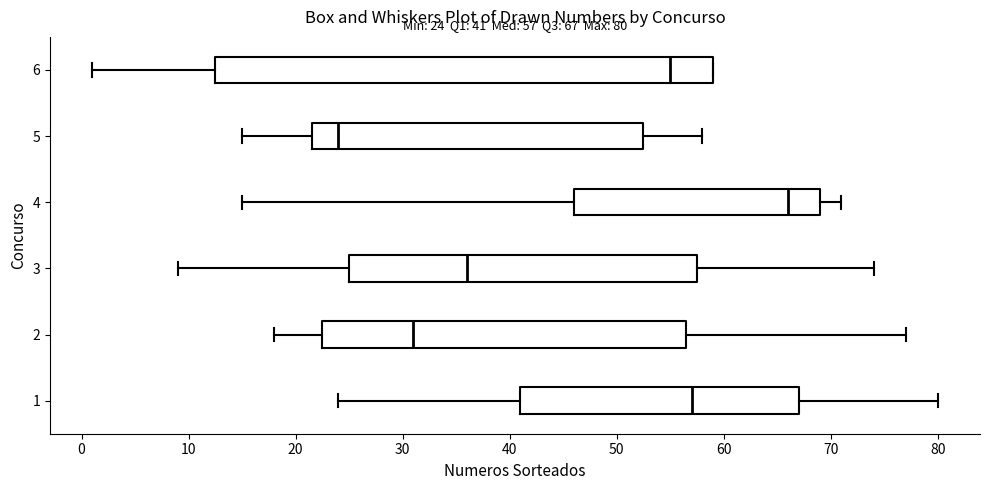

Which box has the furthest to the right median line?

4